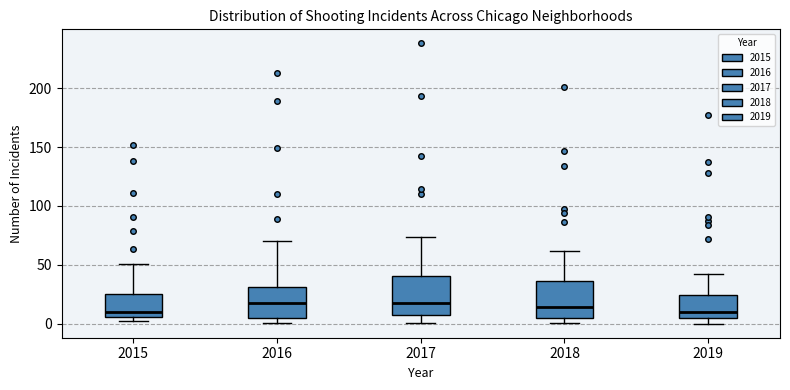

Reading left to right, transcribe this box plot: for each box, give where its median line is, the range the box spans, and where its two whiskers end, as read against the y-axis. The values are not printed on the chart, so give them approximately, as read against the axis.

2015: median 10, box 5 to 25, whiskers 0 to 50
2016: median 20, box 5 to 30, whiskers 0 to 70
2017: median 20, box 5 to 40, whiskers 0 to 75
2018: median 15, box 5 to 35, whiskers 0 to 60
2019: median 10, box 5 to 25, whiskers 0 to 40